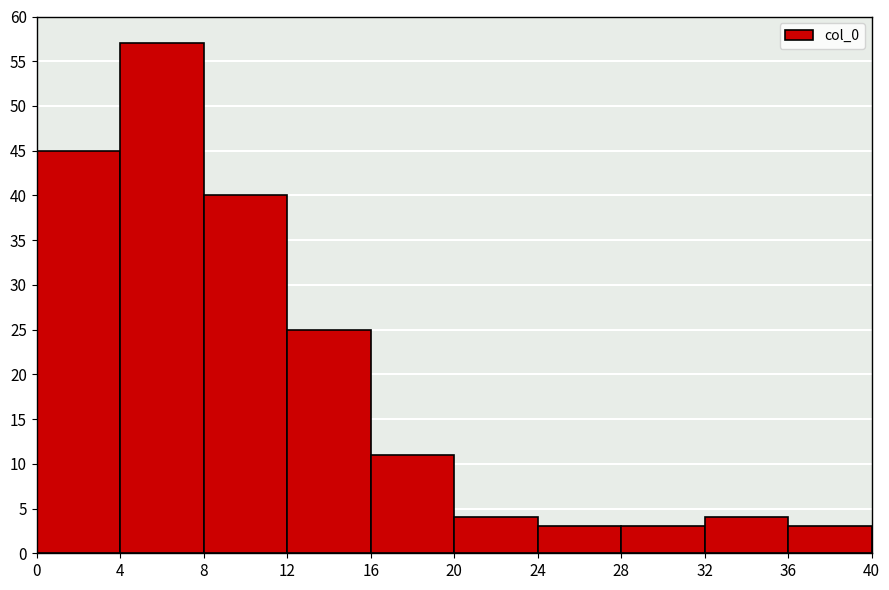

Reading left to right, list every bar in this chart as the range it spans on the x-axis followed by its height. The values are not printed on the chart, so give them approximately, as read against the axis.

0 to 4: 45
4 to 8: 57
8 to 12: 40
12 to 16: 25
16 to 20: 11
20 to 24: 4
24 to 28: 3
28 to 32: 3
32 to 36: 4
36 to 40: 3